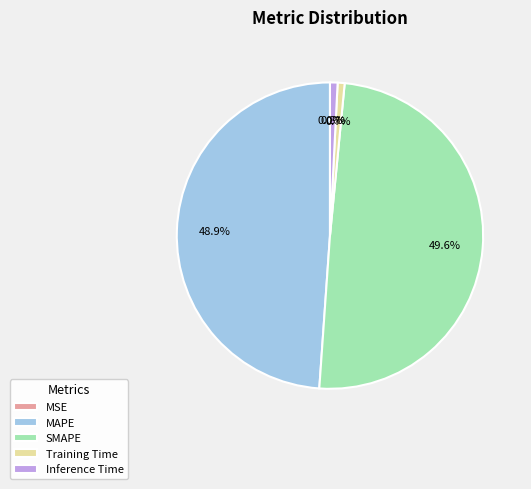

To the nearest percent, what is the difference between the largest and smallest slice percentages?

50%